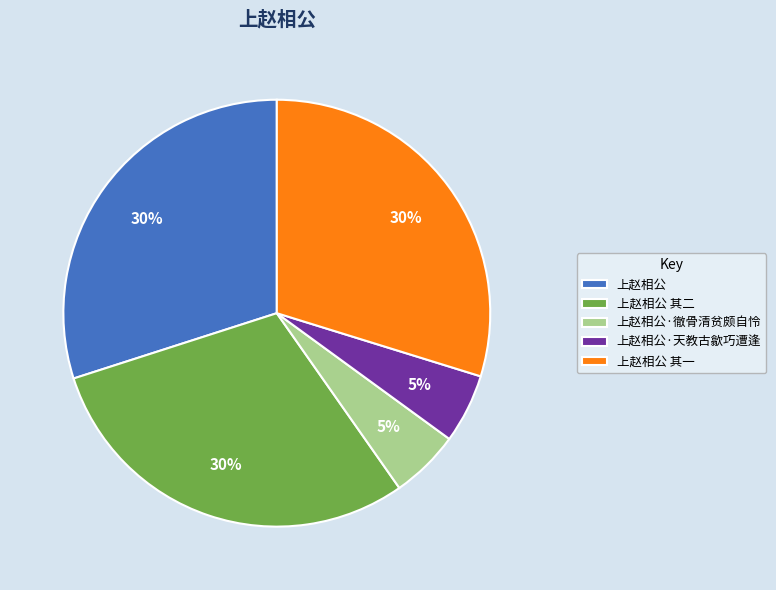

Approximately how many times larger is the value at 上赵相公 其一 compared to 上赵相公 其二?

1.0